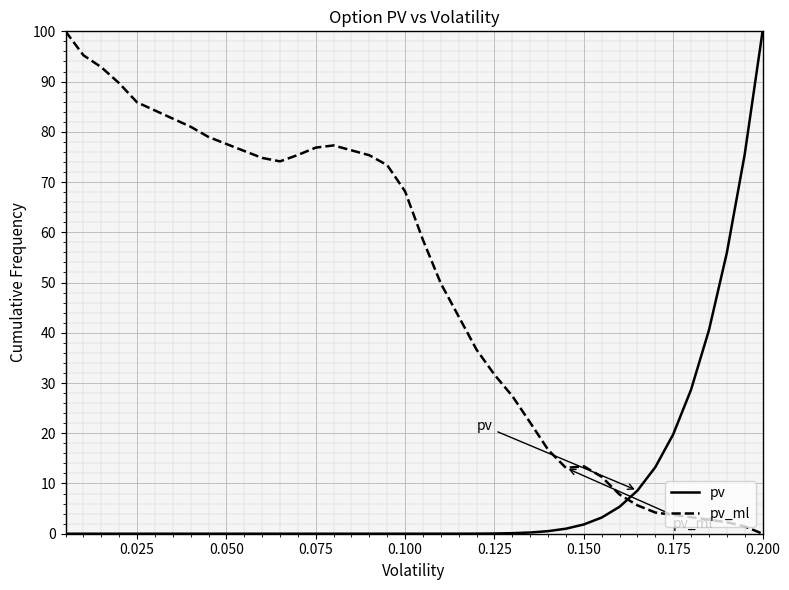

Count the number of categories in the chart.

40